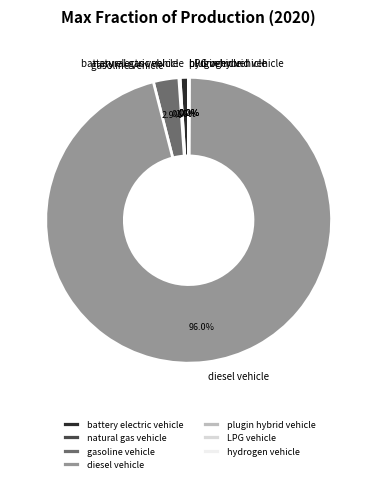

What is the largest slice in the pie chart?

diesel vehicle